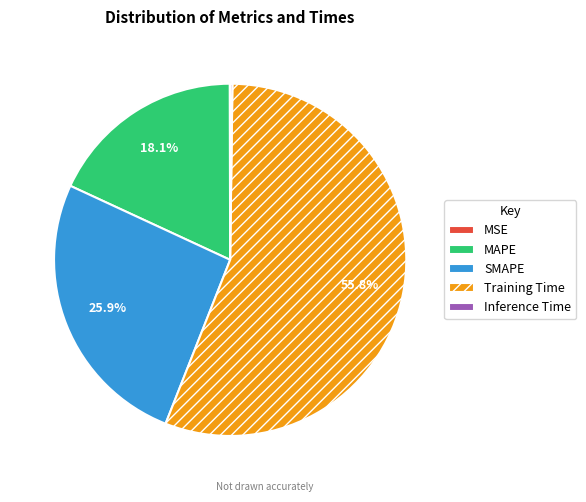

Which category has the biggest portion of the pie?

Training Time